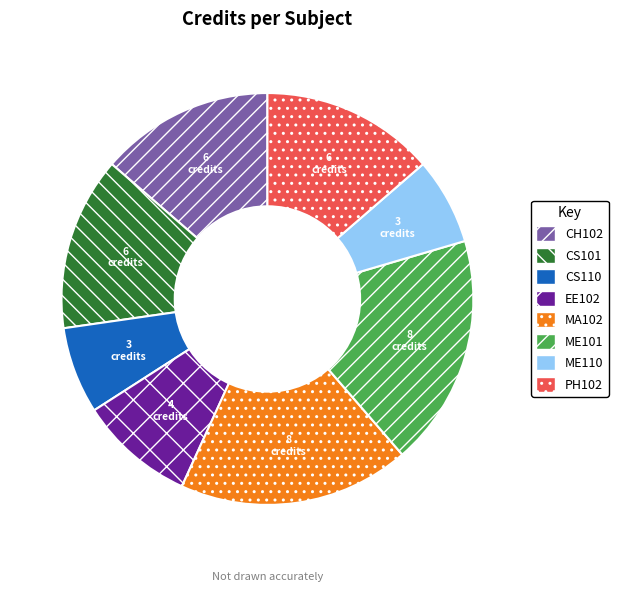

Is EE102 the majority of the pie?

No